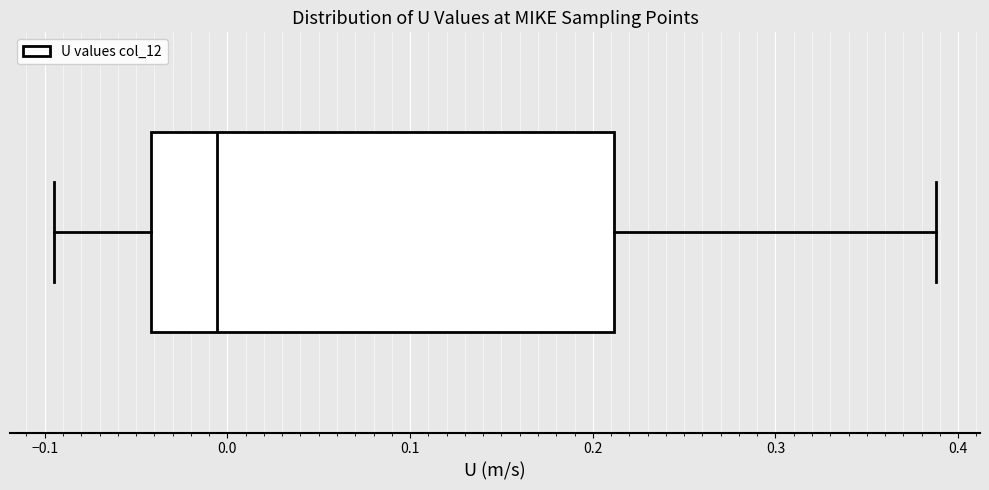

Read this box plot against the x-axis: the position of the median line, the range covered by the box, and the ends of both whiskers. The values are not printed on the chart, so give them approximately, as read against the axis.

median -0.01, box -0.04 to 0.21, whiskers -0.09 to 0.39